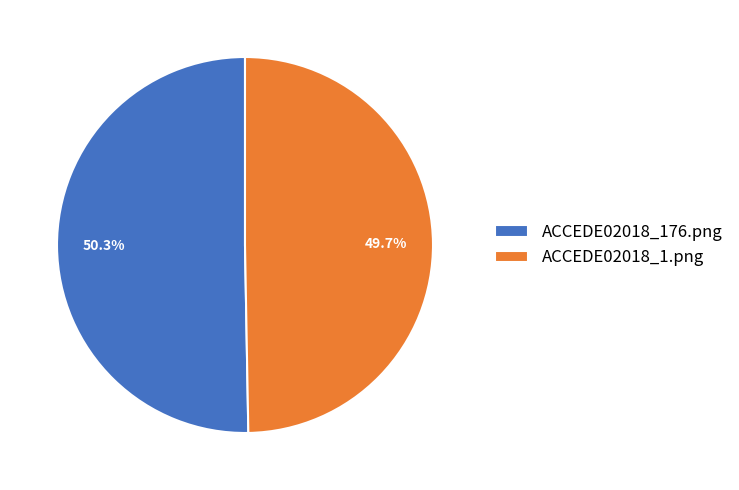

How many slices are in this pie chart?

2